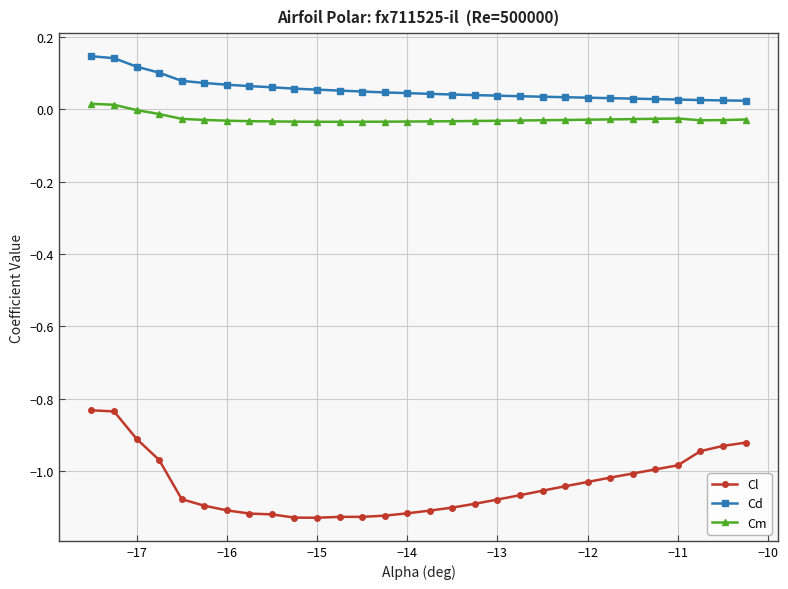

What is the difference between the second highest and second lowest values in the Cl series?

0.3